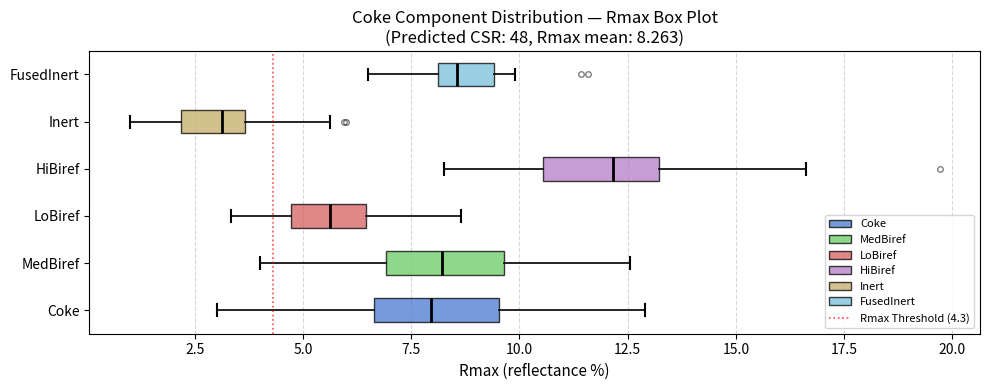

Which box's median line is the furthest to the right?

HiBiref